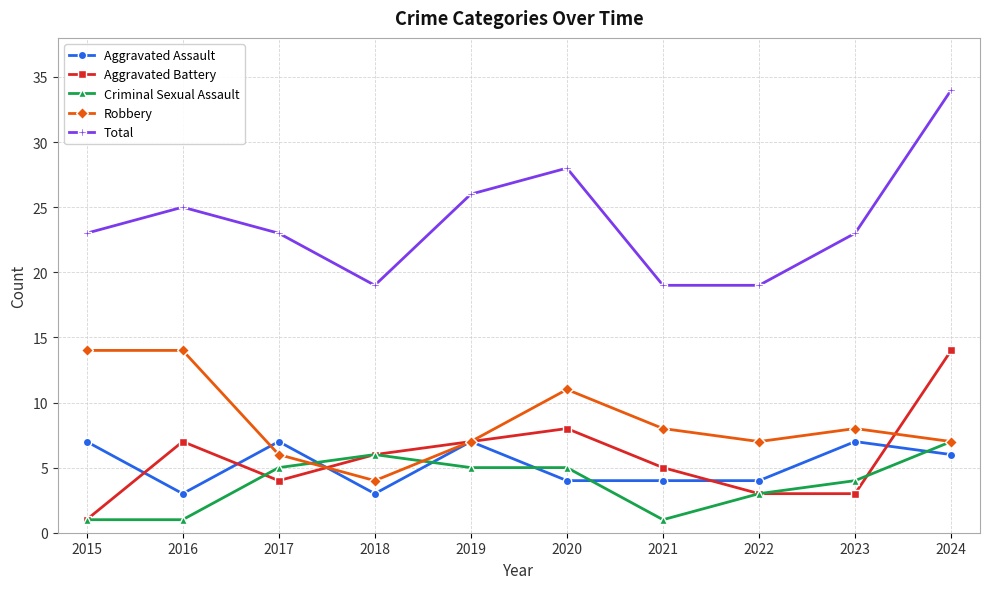

What are all the series names shown in the legend?

Aggravated Assault, Aggravated Battery, Criminal Sexual Assault, Robbery, Total